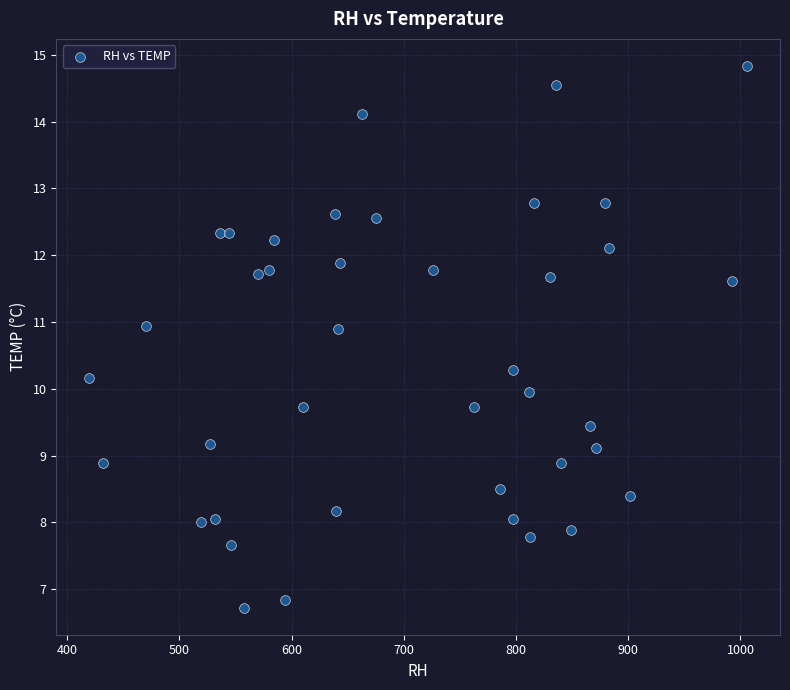

What is the range of Y values (max minus min)?

8.1